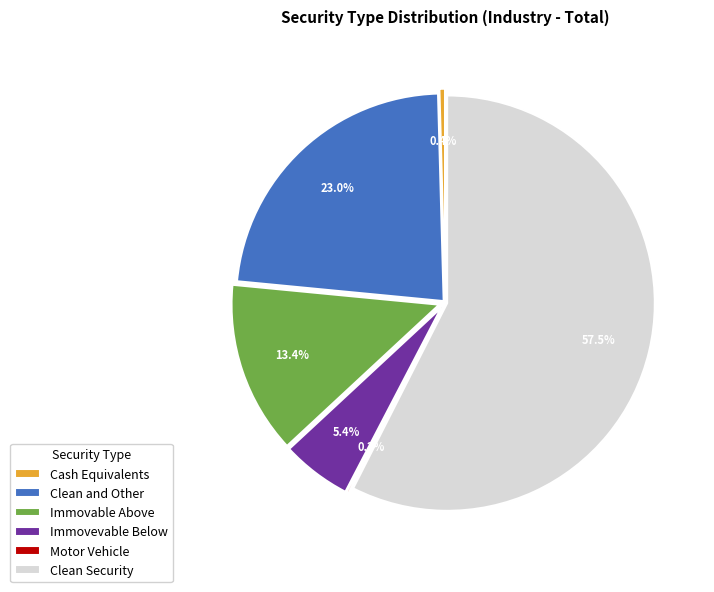

Which slice is the smallest?

Motor Vehicle